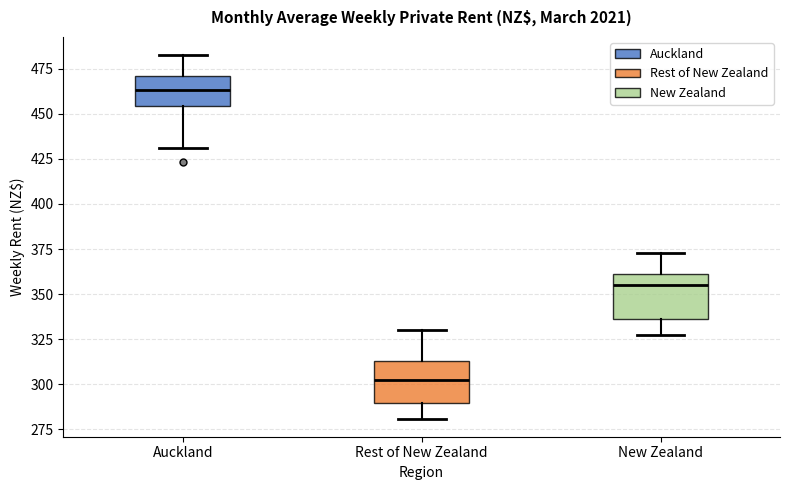

Where does the lower whisker of the box for Auckland end on the y-axis? The values are not printed on the chart, so give them approximately, as read against the axis.

430